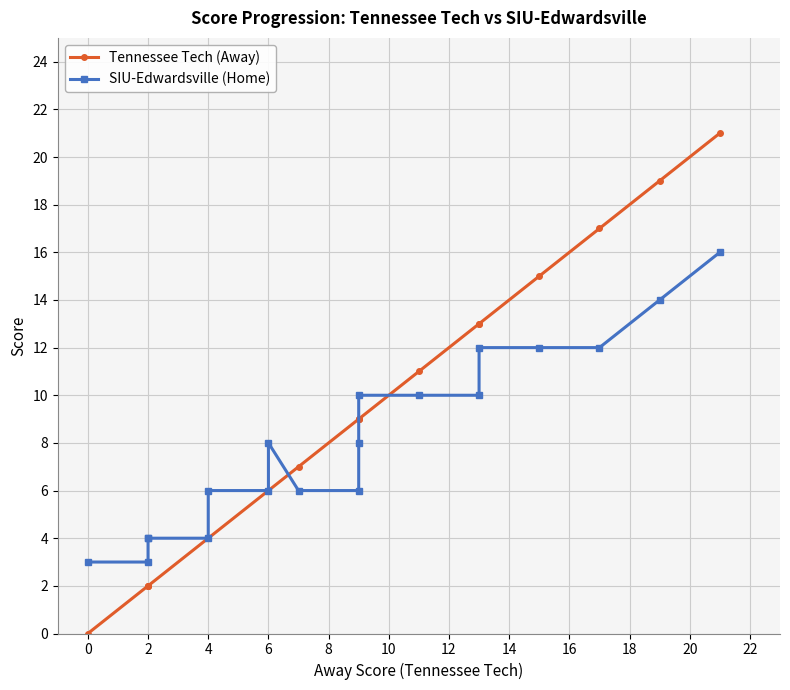

True or false: SIU-Edwardsville (Home) has a value of 12 at 15.

True